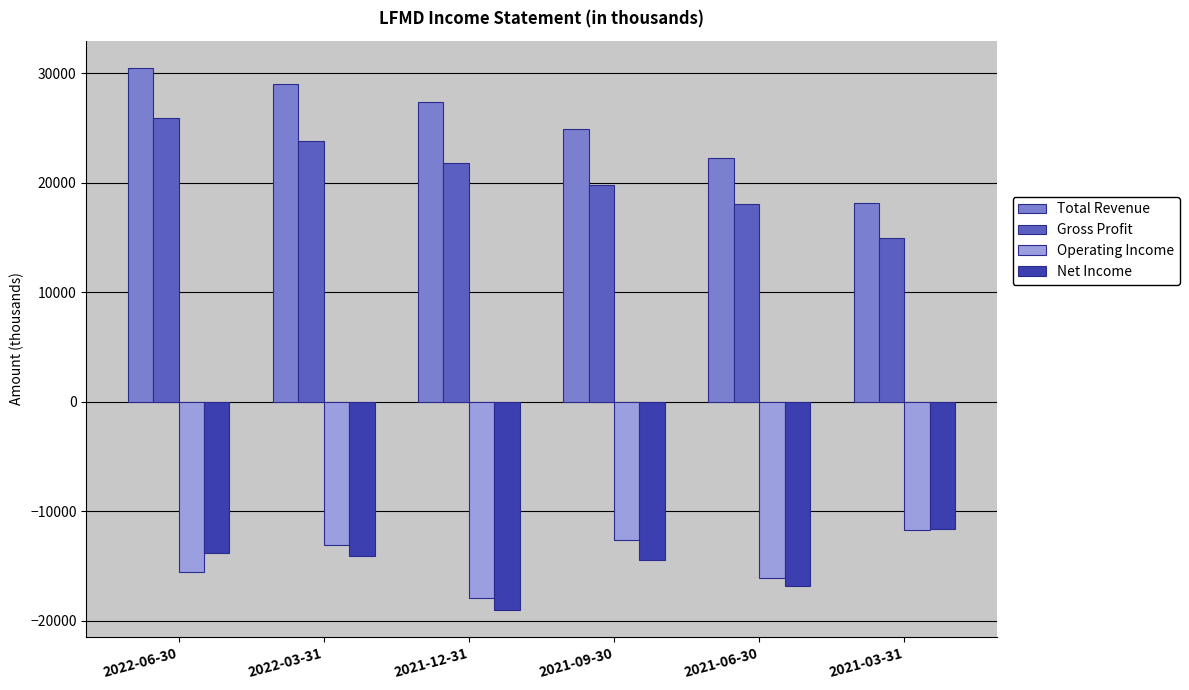

Which category has the highest value in the Operating Income series?

2021-03-31